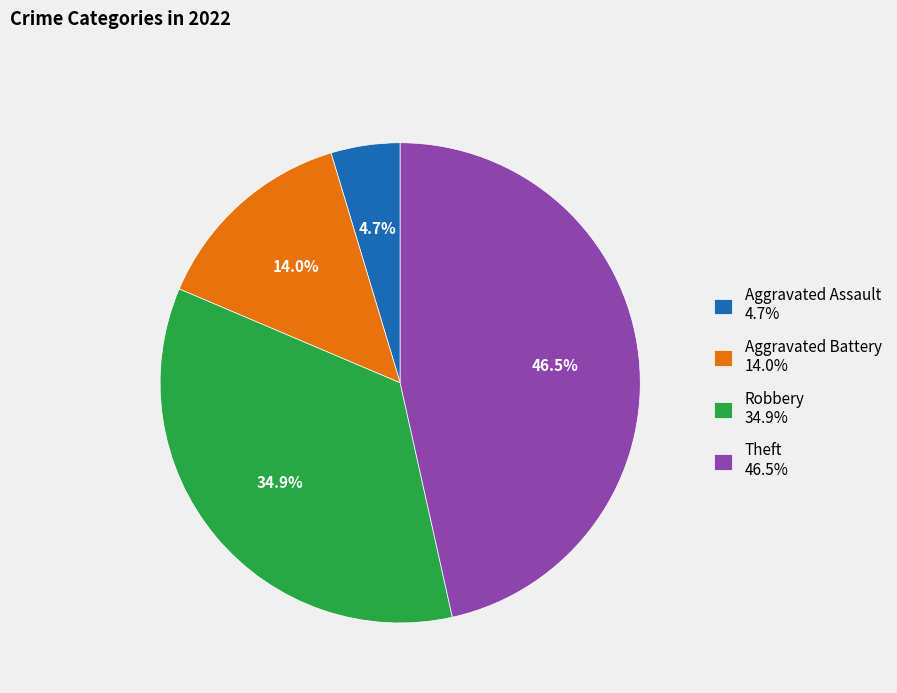

Approximately how many times larger is the value at Aggravated Battery 14.0% compared to Theft 46.5%?

0.3